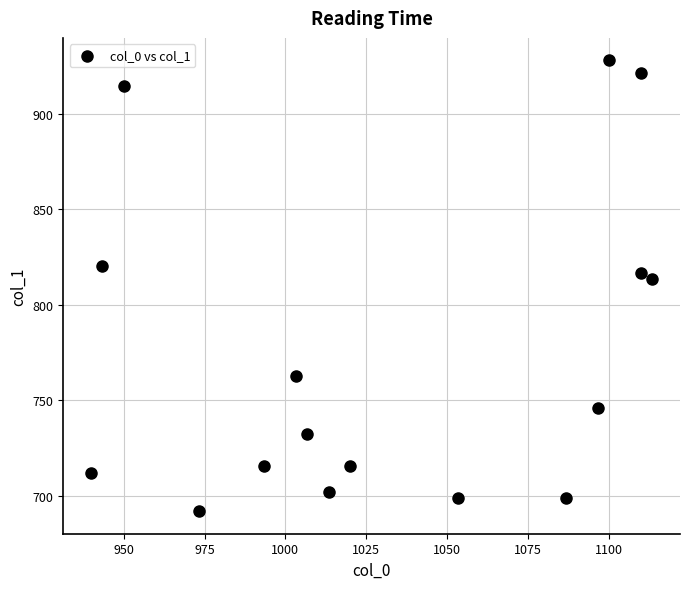

What Y value in the scatter plot is closest to 810?

813.4